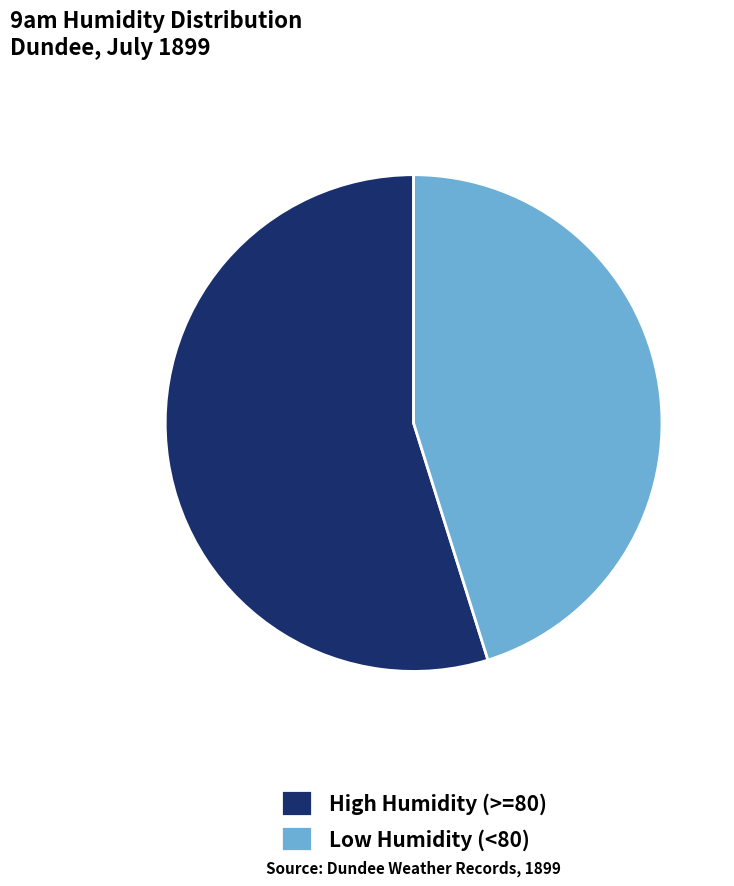

Between High Humidity (>=80) and Low Humidity (<80), which is larger?

High Humidity (>=80)